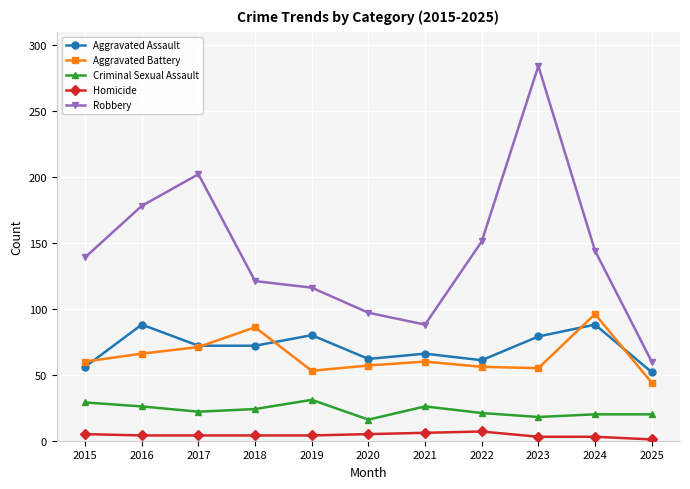

At 2022, list the series in order from largest to smallest.

Robbery, Aggravated Assault, Aggravated Battery, Criminal Sexual Assault, Homicide